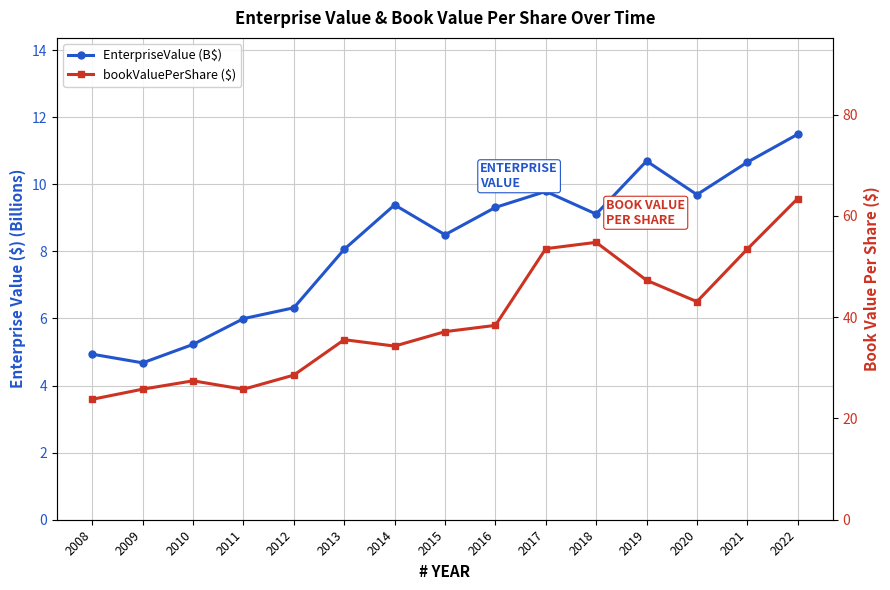

Is it true that bookValuePerShare ($) equals 43.6 at 2012?

False